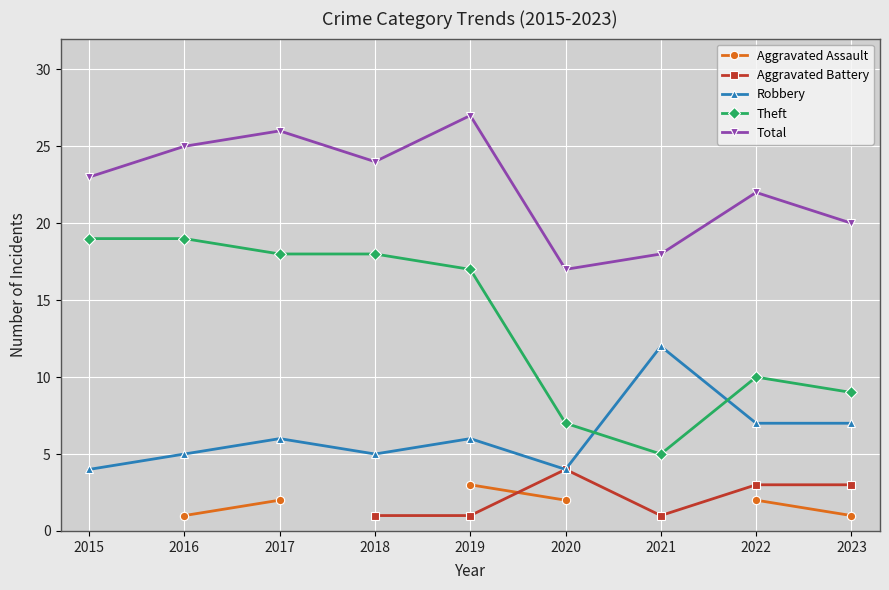

Rank the categories by Total value from lowest to highest.

2020, 2021, 2023, 2022, 2015, 2018, 2016, 2017, 2019